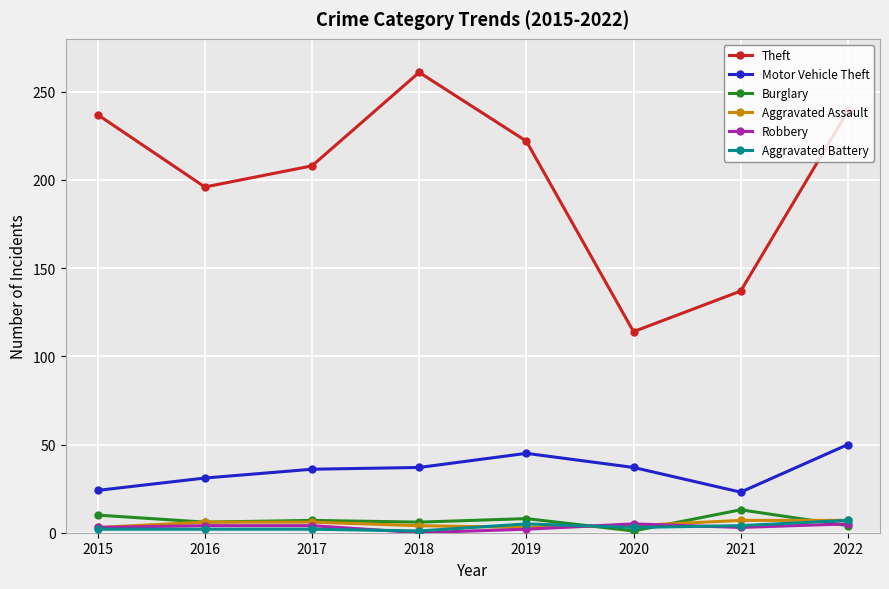

At how many categories does at least one series exceed 74?

8